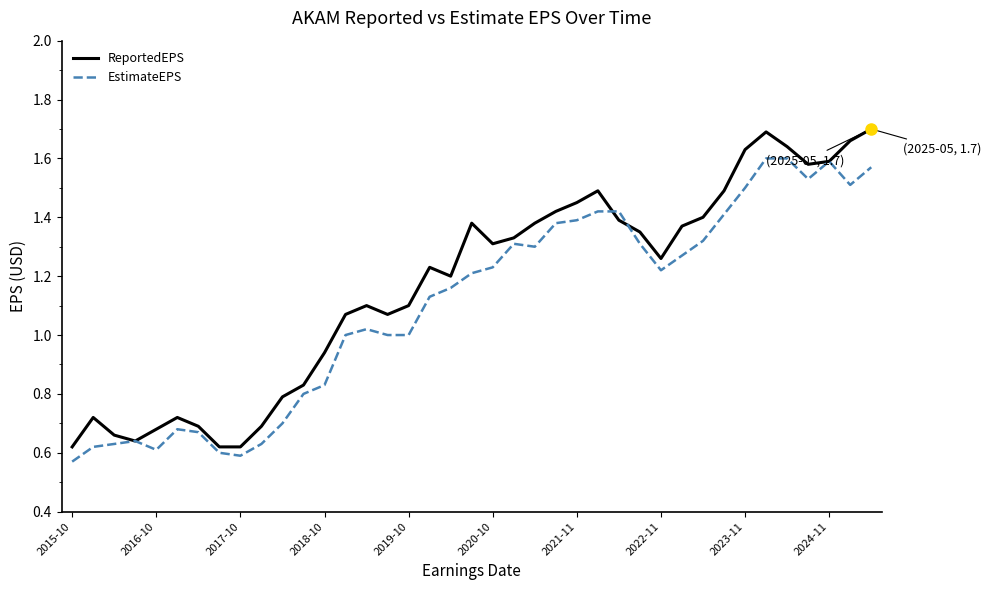

Which series has the largest total across all categories?

ReportedEPS